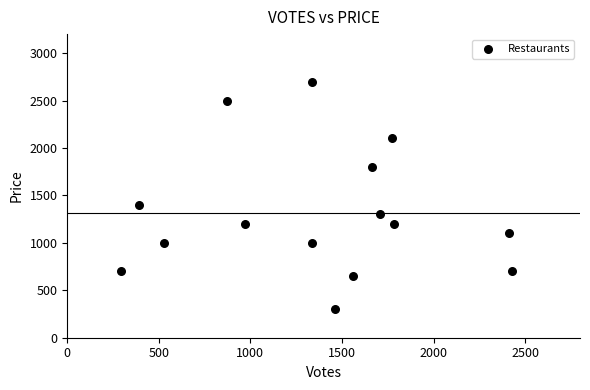

What Y value in the scatter plot is closest to 1500?

1400